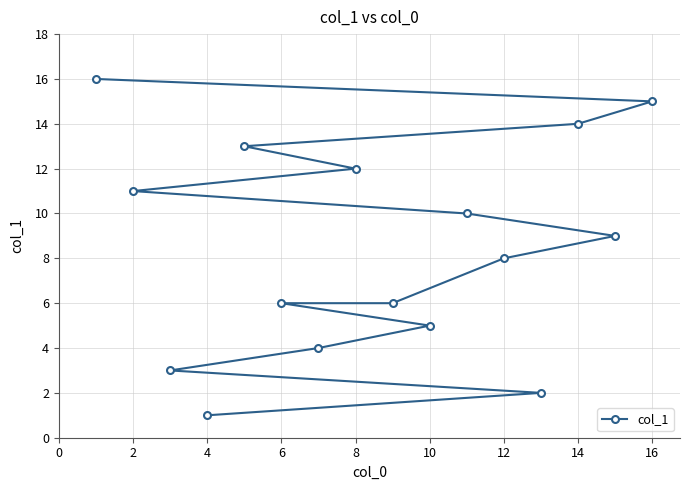

At which category does the chart reach its minimum across all series?

4